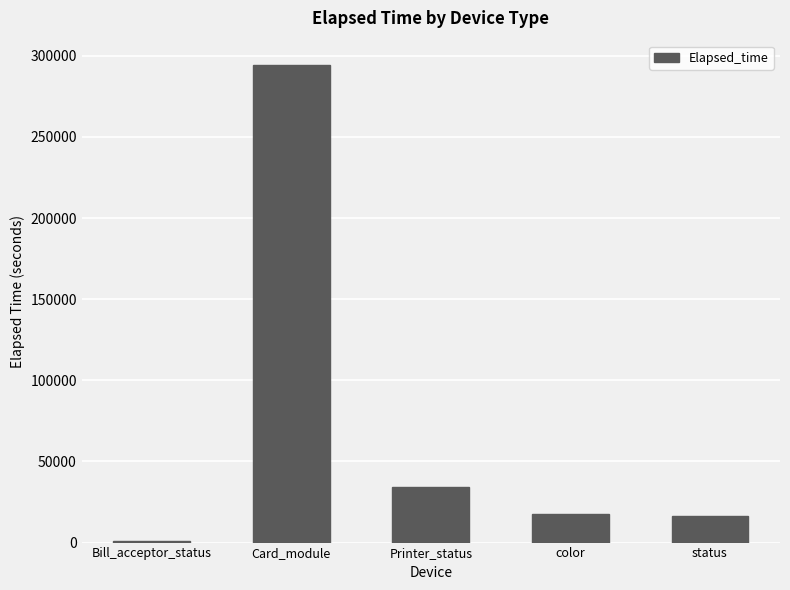

Read the value at Printer_status, to the nearest 10.

34520